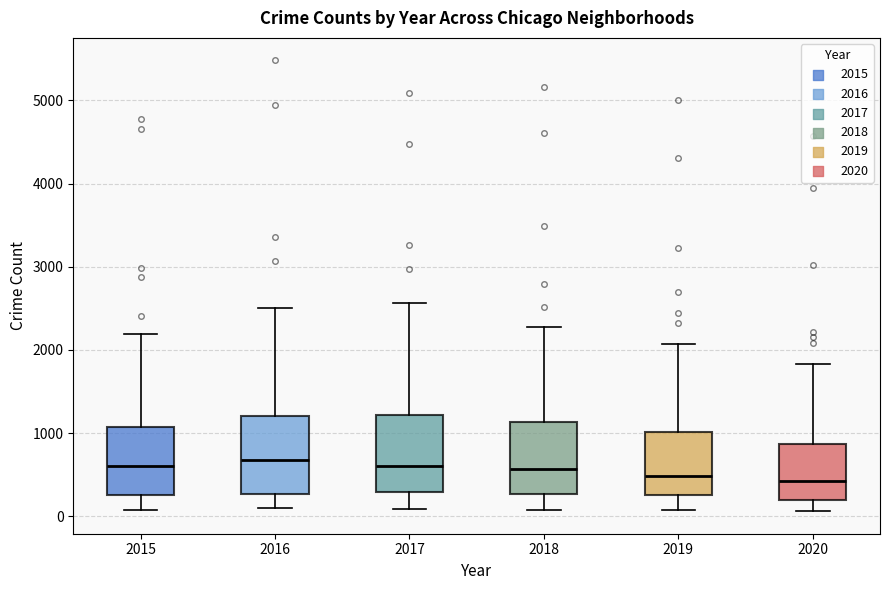

Reading left to right, transcribe this box plot: for each box, give where its median line is, the range the box spans, and where its two whiskers end, as read against the y-axis. The values are not printed on the chart, so give them approximately, as read against the axis.

2015: median 600, box 300 to 1100, whiskers 100 to 2200
2016: median 700, box 300 to 1200, whiskers 100 to 2500
2017: median 600, box 300 to 1200, whiskers 100 to 2600
2018: median 600, box 300 to 1100, whiskers 100 to 2300
2019: median 500, box 300 to 1000, whiskers 100 to 2100
2020: median 400, box 200 to 900, whiskers 100 to 1800